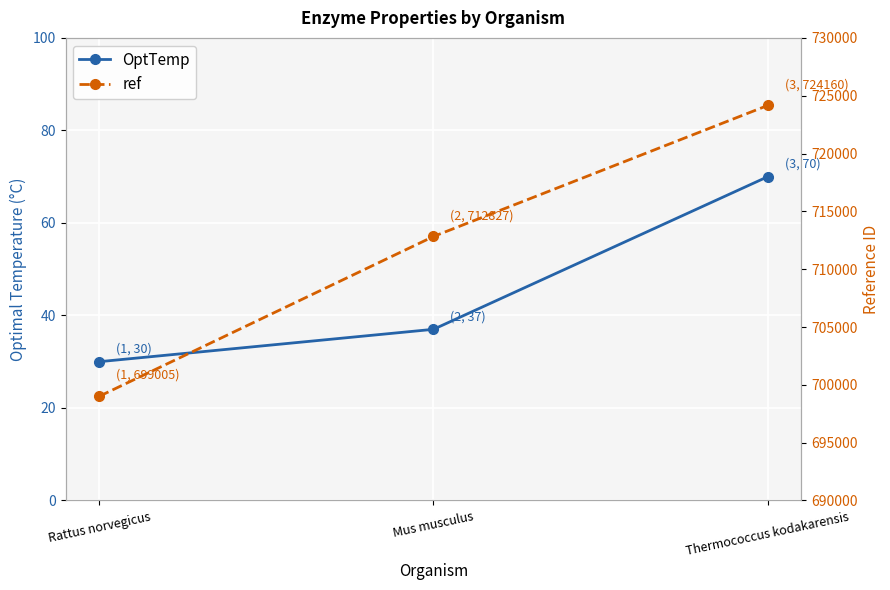

Is it true that ref equals 699005 at Rattus norvegicus?

True